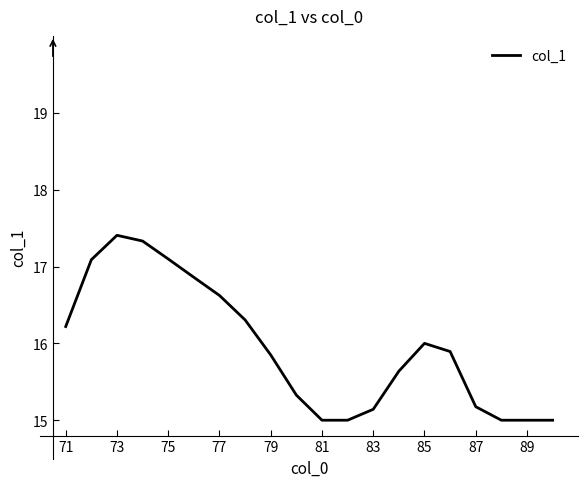

Reading left to right, what are all the values shown in this chart?

16.2	17.1	17.4	17.3	17.1	16.9	16.6	16.3	15.8	15.3	15.0	15.0	15.1	15.6	16.0	15.9	15.2	15.0	15.0	15.0